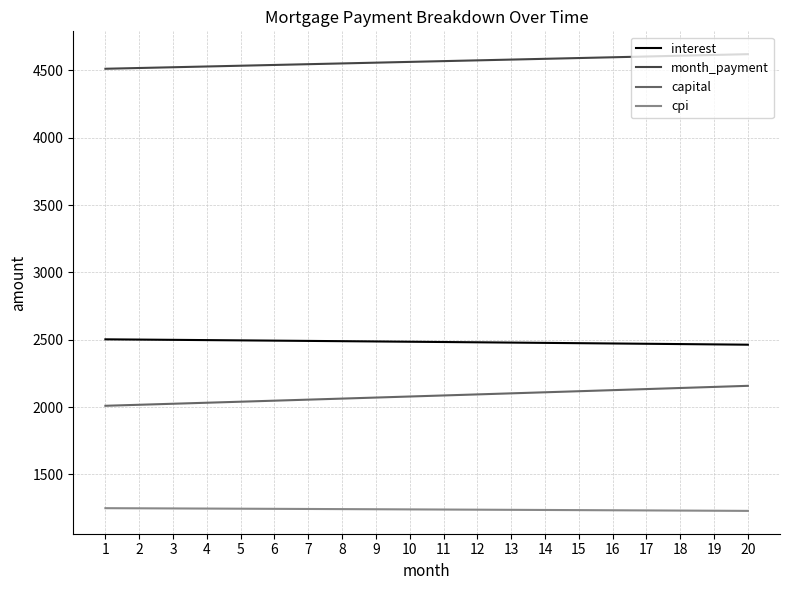

What is the difference between the highest and lowest values at 7?

3303.5